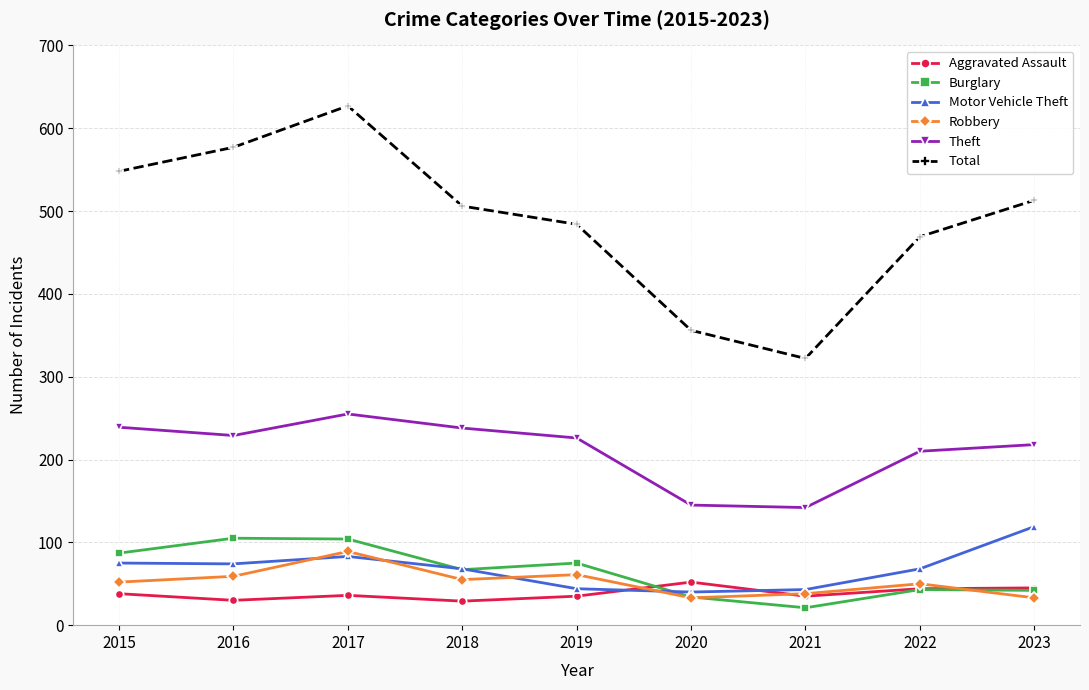

How many lines are shown in the chart?

6